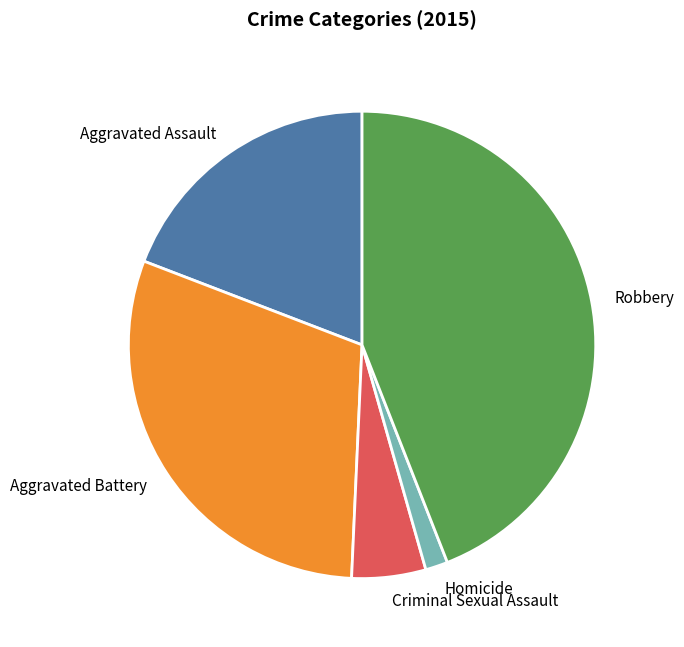

Do Aggravated Battery and Criminal Sexual Assault together represent more than half of the pie?

No